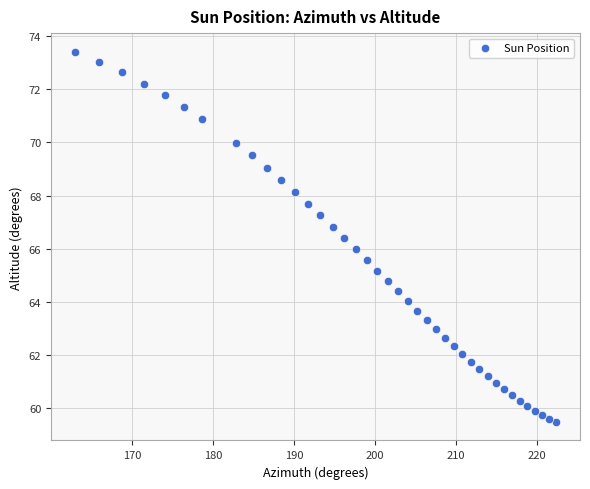

What is the range of X values (max minus min)?

59.3